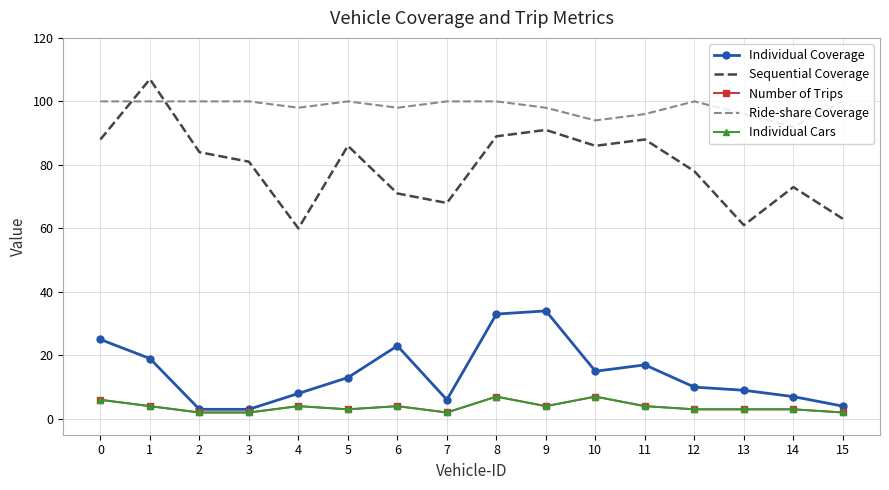

Count the number of categories in the chart.

16